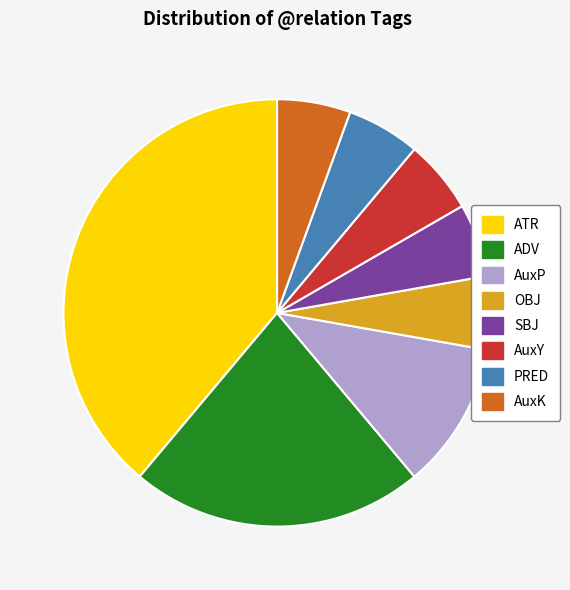

Is it true that ADV is 11% of the pie?

False